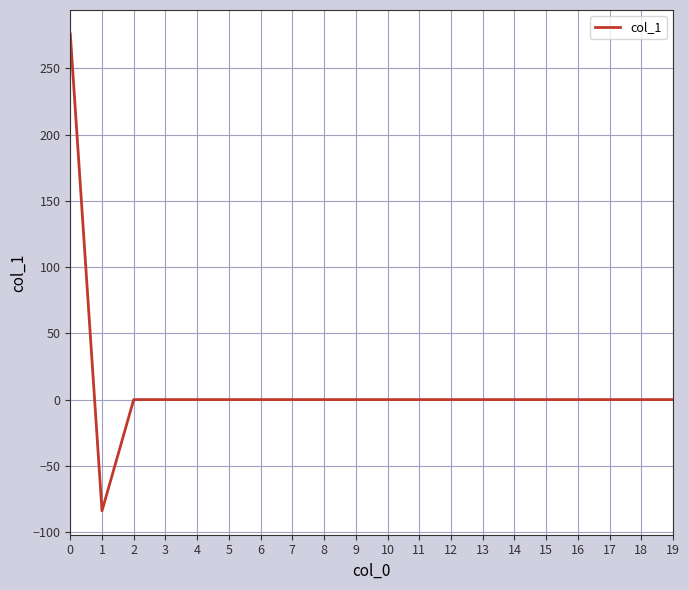

The value at 17 is -108.1. True or false?

False